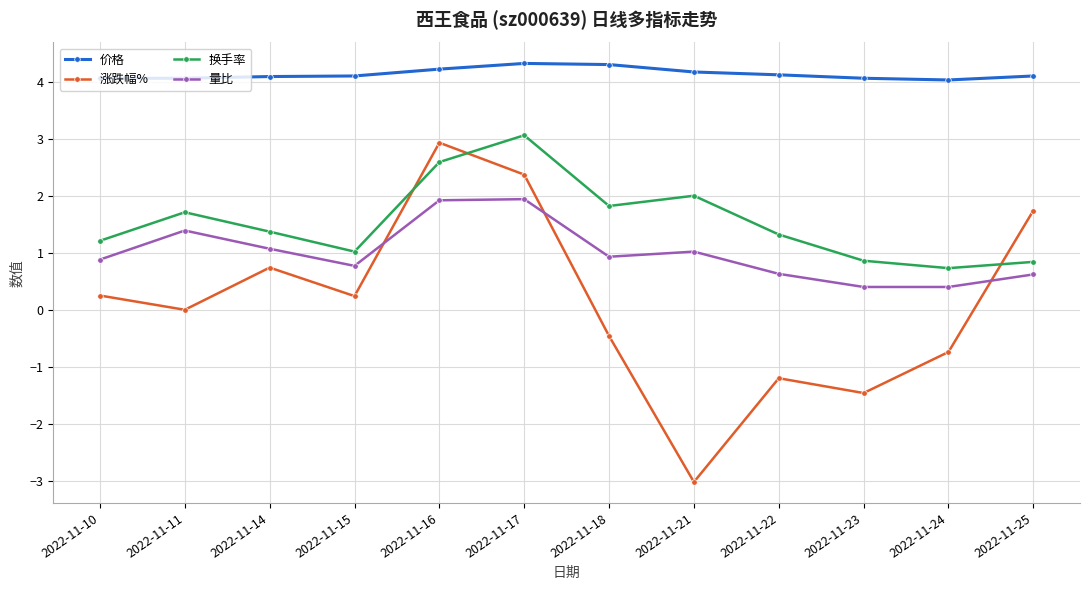

Is the value of 换手率 at 2022-11-16 greater than the value of 涨跌幅% at 2022-11-21?

Yes